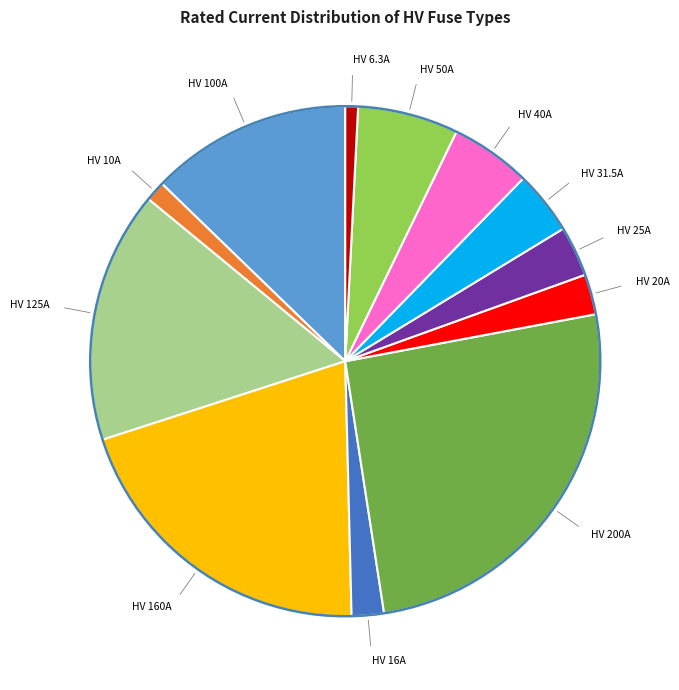

Is the sum of HV 200A and HV 100A greater than half?

No